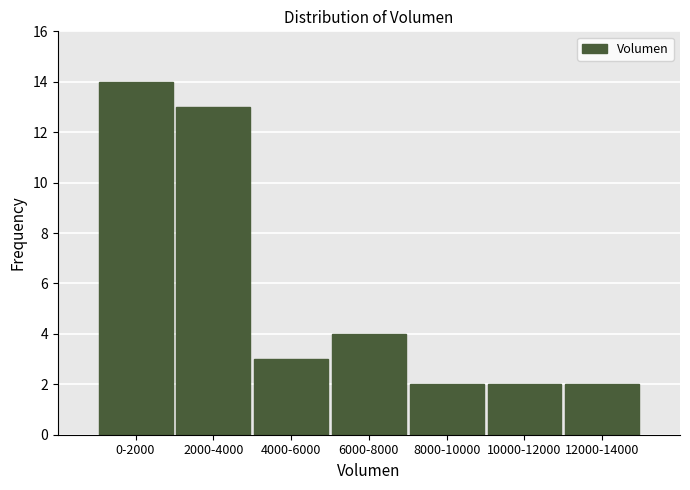

Reading left to right, extract all data points from this chart.

0-2000=14	2000-4000=13	4000-6000=3	6000-8000=4	8000-10000=2	10000-12000=2	12000-14000=2